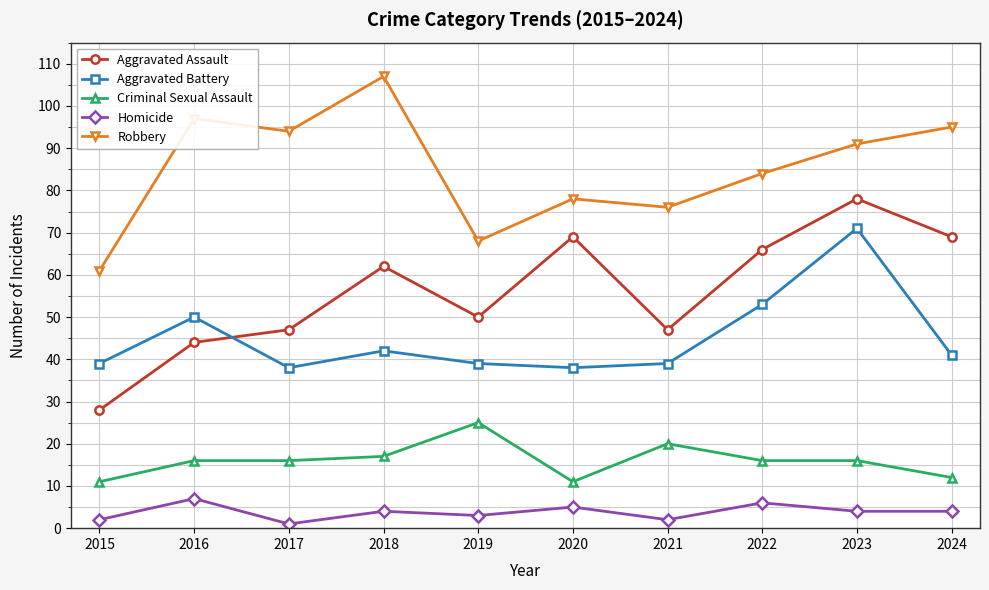

What is the value of the Homicide point at the 7th from the left?

2